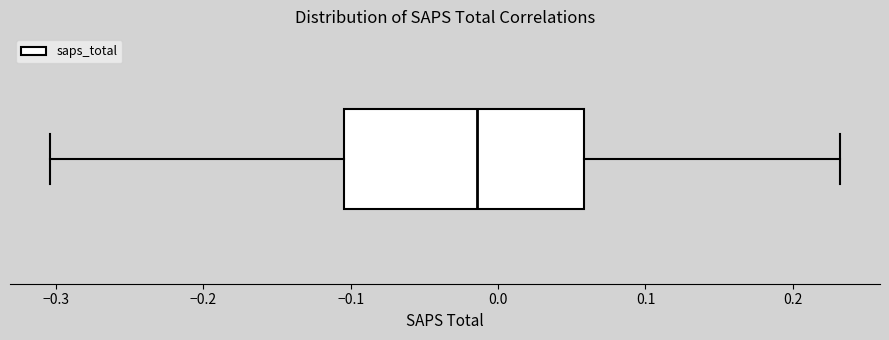

Transcribe this box plot: give where the median line is, the range the box spans, and where the two whiskers end, as read against the x-axis. The values are not printed on the chart, so give them approximately, as read against the axis.

median -0.01, box -0.10 to 0.06, whiskers -0.30 to 0.23